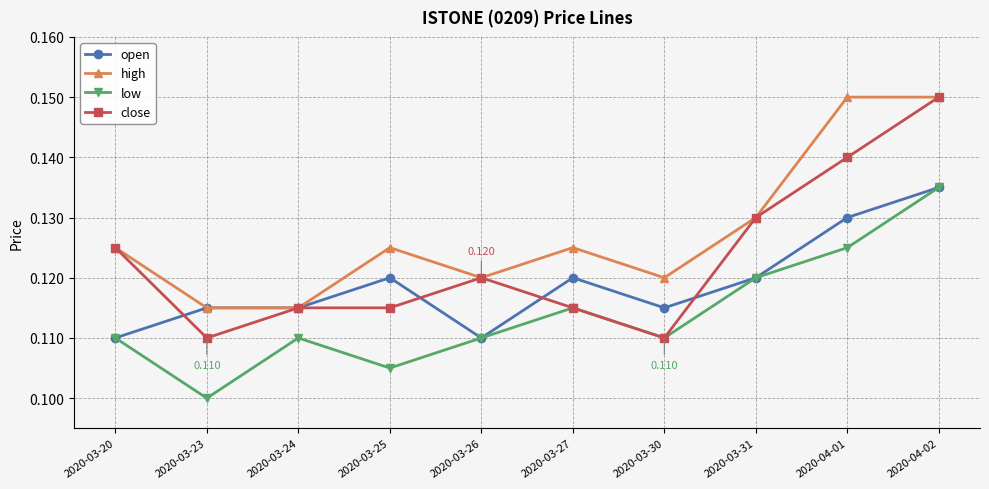

At which category is the sum across all series the highest?

2020-04-02